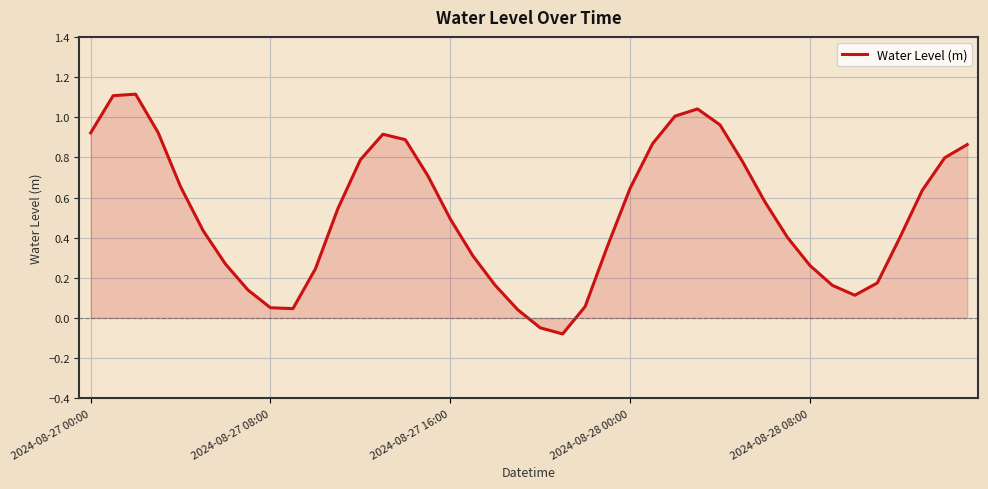

What is the difference between the second highest and minimum values?

1.2